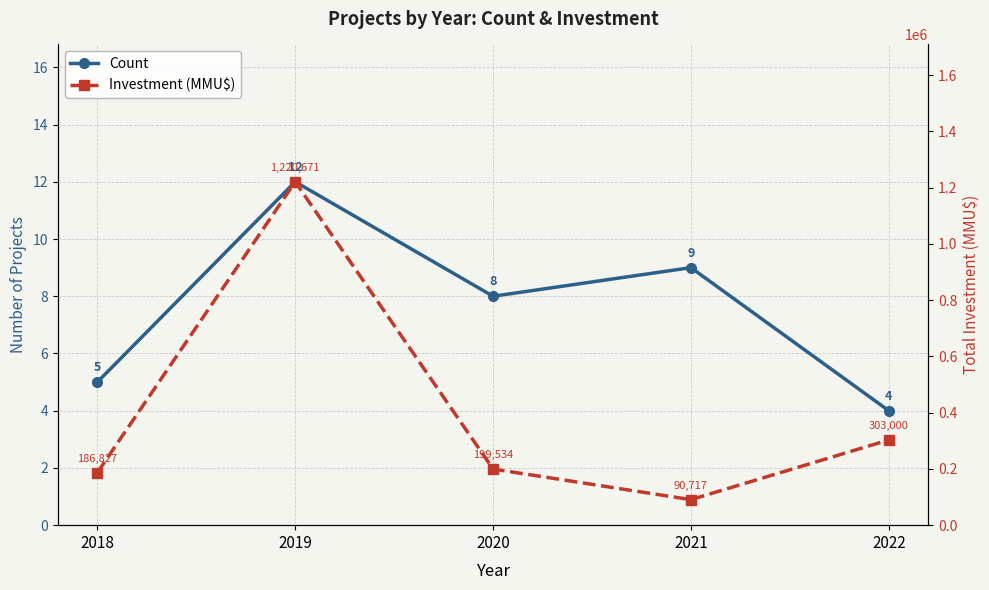

What is the smallest value displayed?

4